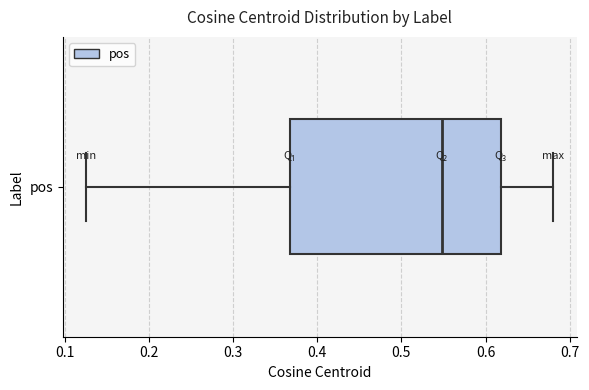

Read this box plot against the x-axis: the position of the median line, the range covered by the box, and the ends of both whiskers. The values are not printed on the chart, so give them approximately, as read against the axis.

median 0.55, box 0.37 to 0.62, whiskers 0.13 to 0.68